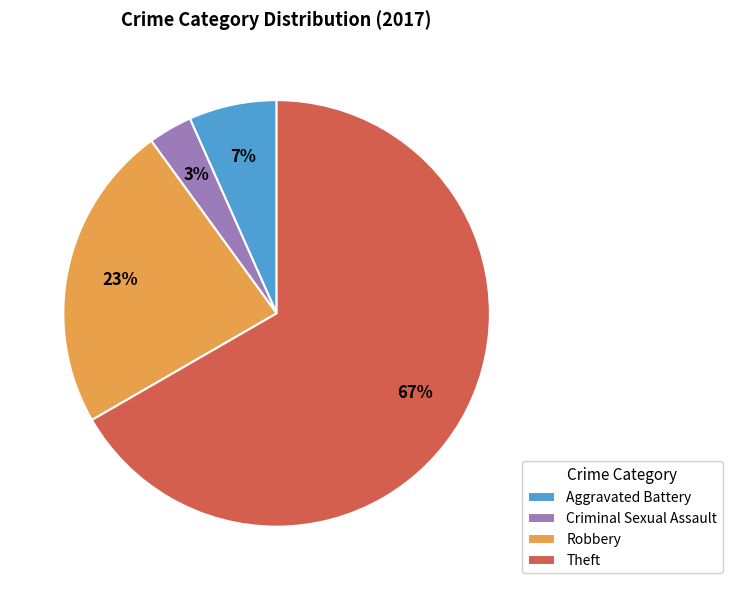

What is the majority slice?

Theft